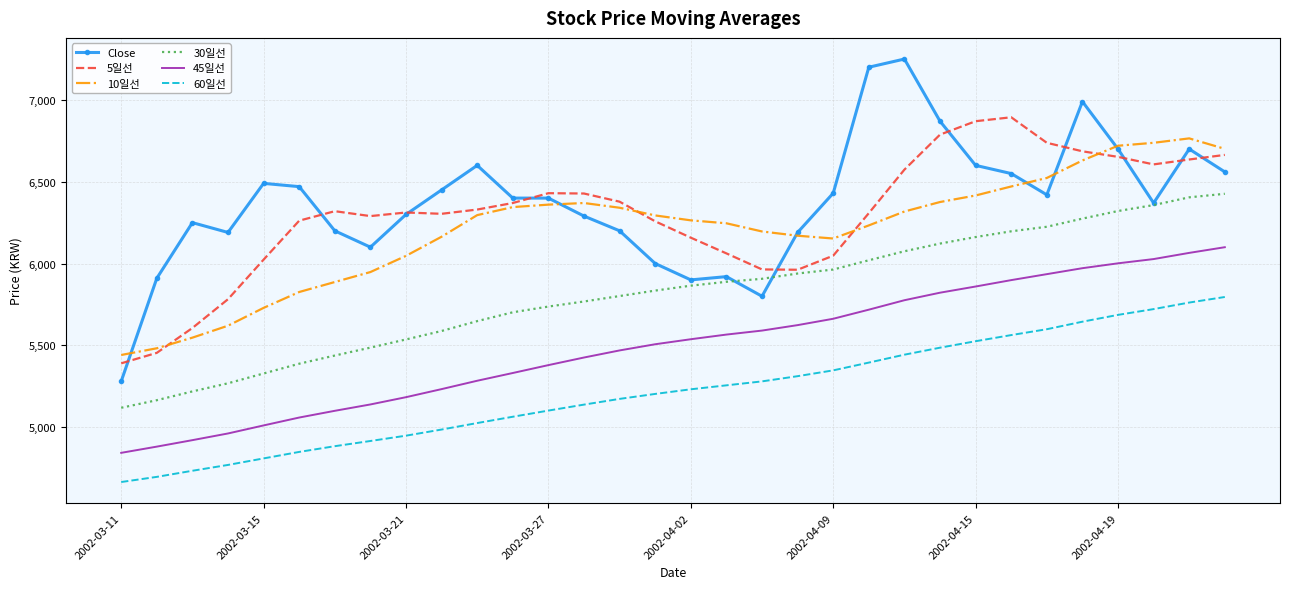

Which series has the largest range (max minus min)?

Close